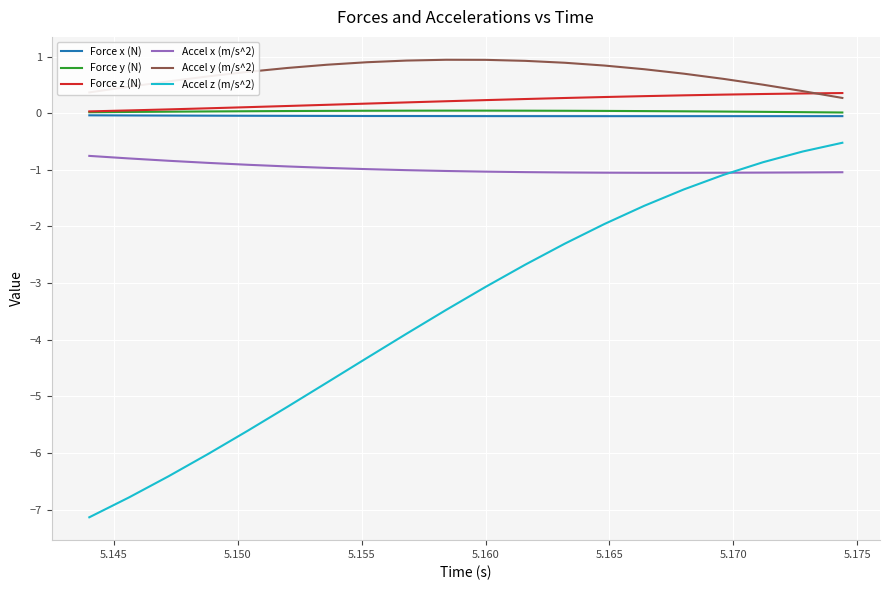

At how many categories does at least one series exceed -3?

20